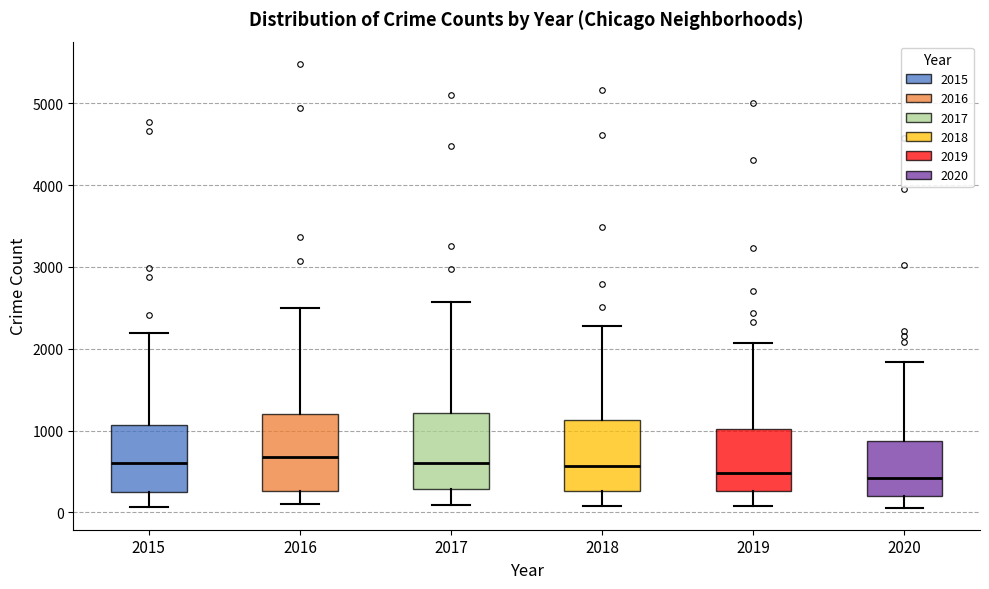

Where does the lower whisker of the box at x = 2018 end on the y-axis? The values are not printed on the chart, so give them approximately, as read against the axis.

100